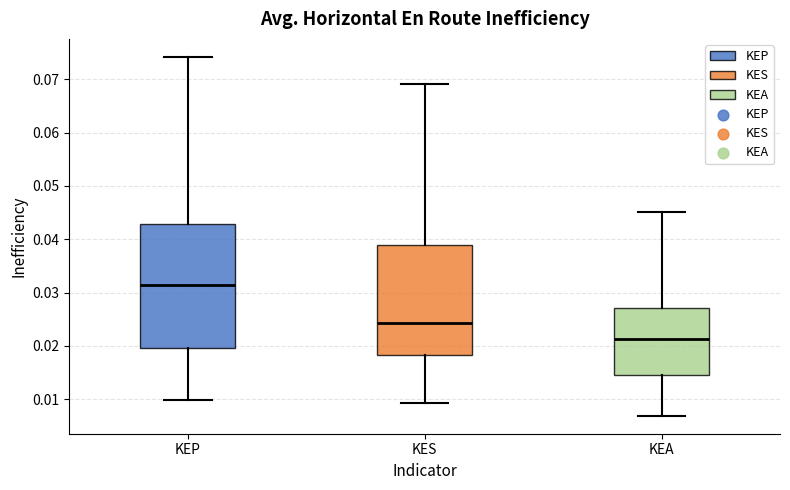

Which box's median line is the highest?

KEP